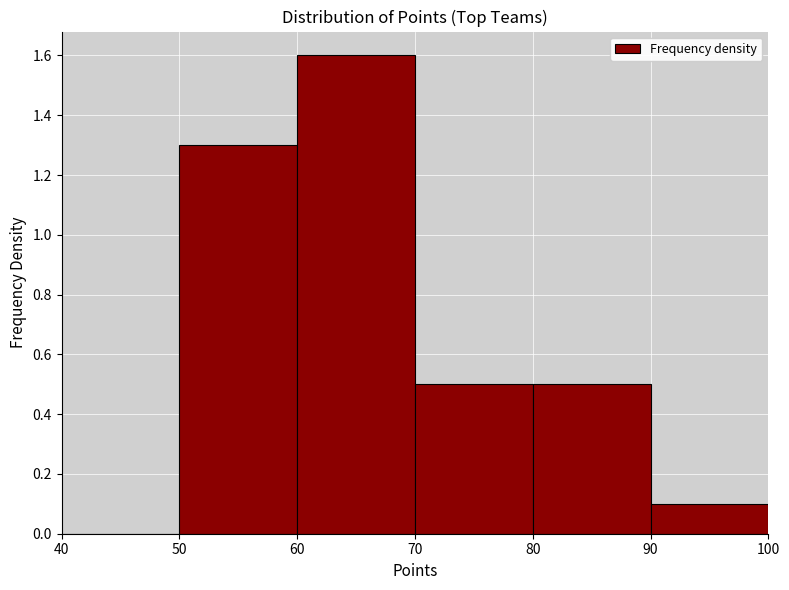

Reading left to right, list every bar in this chart as the range it spans on the x-axis followed by its height. The values are not printed on the chart, so give them approximately, as read against the axis.

40 to 50: 0
50 to 60: 1.3
60 to 70: 1.6
70 to 80: 0.5
80 to 90: 0.5
90 to 100: 0.1